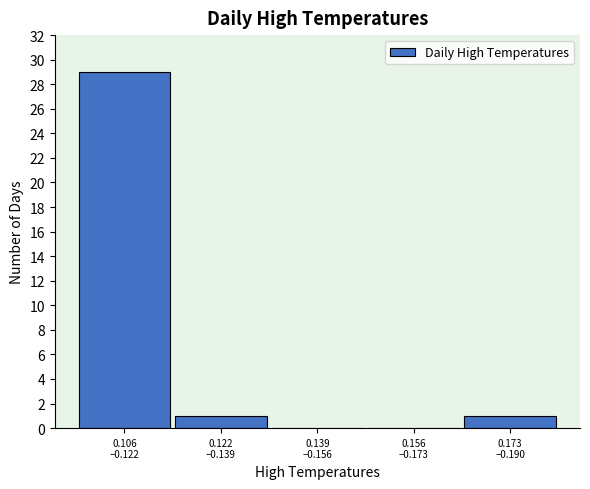

What is the sum of all values?

31